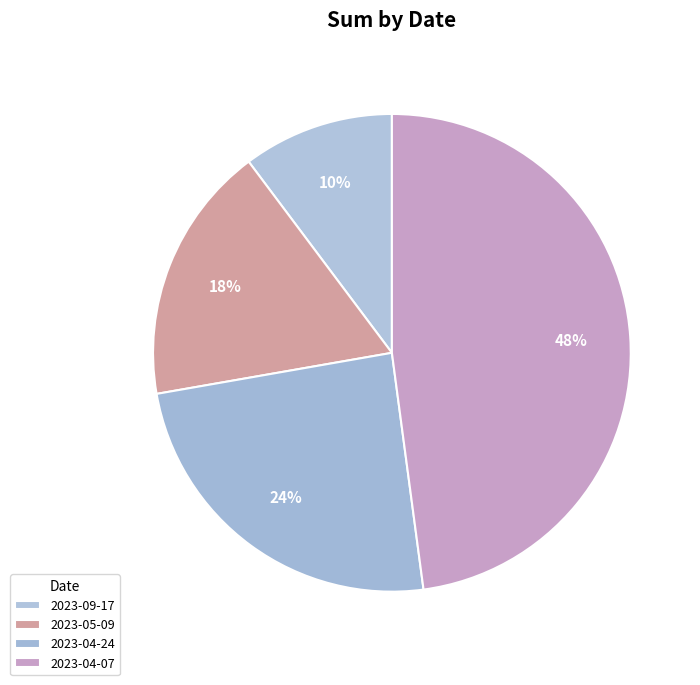

Approximately how many times larger is the value at 2023-05-09 compared to 2023-04-07?

0.4